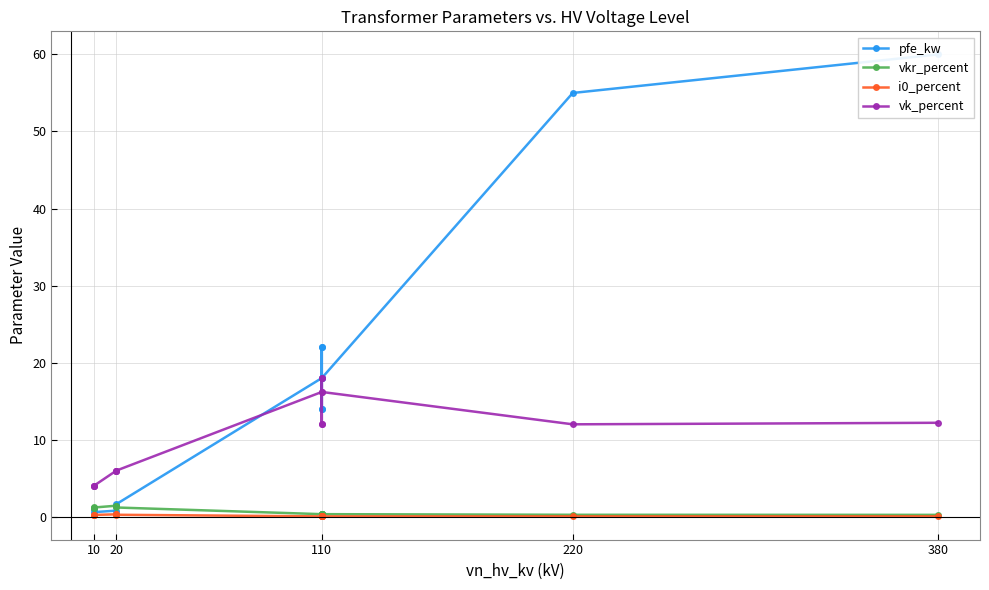

In pfe_kw, how many points are lower than both neighbors (excluding endpoints)?

3